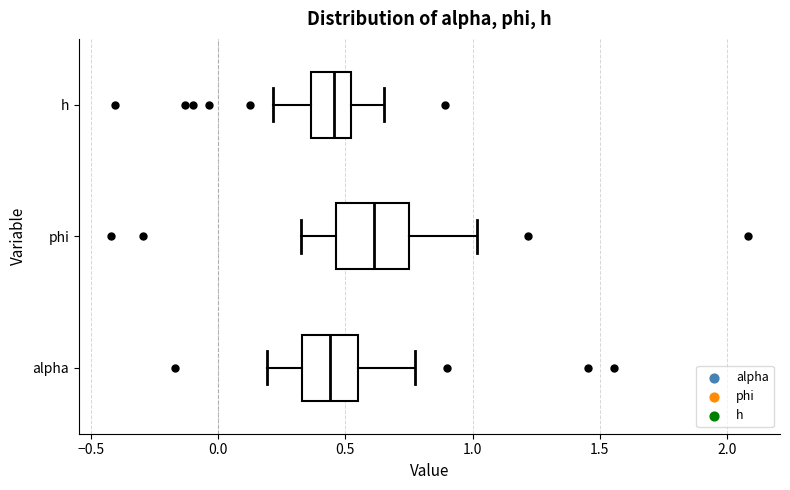

Reading bottom to top, read every box against the x-axis: the position of its median line, the range the box covers, and the ends of its whiskers. The values are not printed on the chart, so give them approximately, as read against the axis.

alpha: median 0.45, box 0.35 to 0.55, whiskers 0.20 to 0.75
phi: median 0.60, box 0.45 to 0.75, whiskers 0.30 to 1.00
h: median 0.45, box 0.35 to 0.50, whiskers 0.20 to 0.65